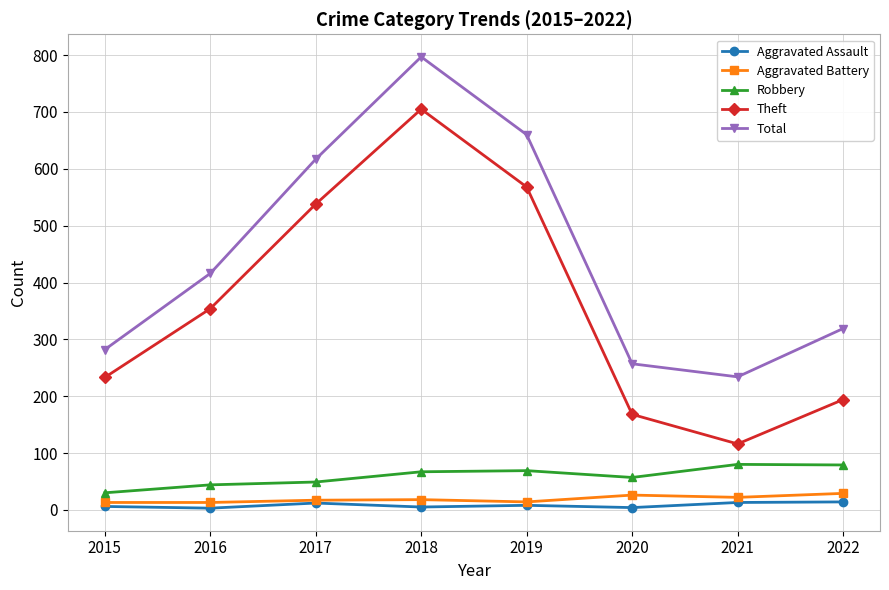

What is the total value across all series at 2015?

564